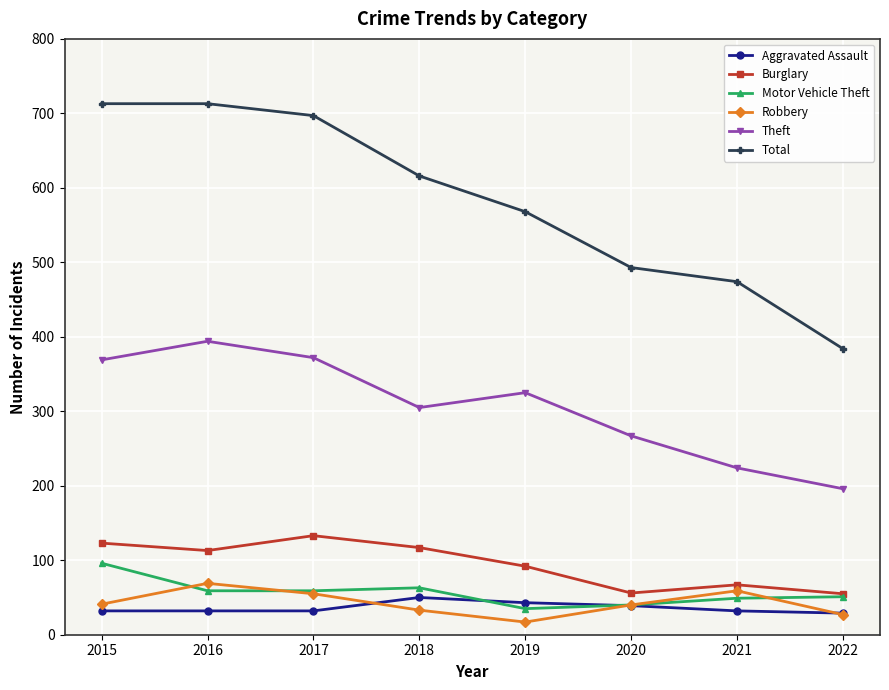

What is the total value across all series at 2017?

1348